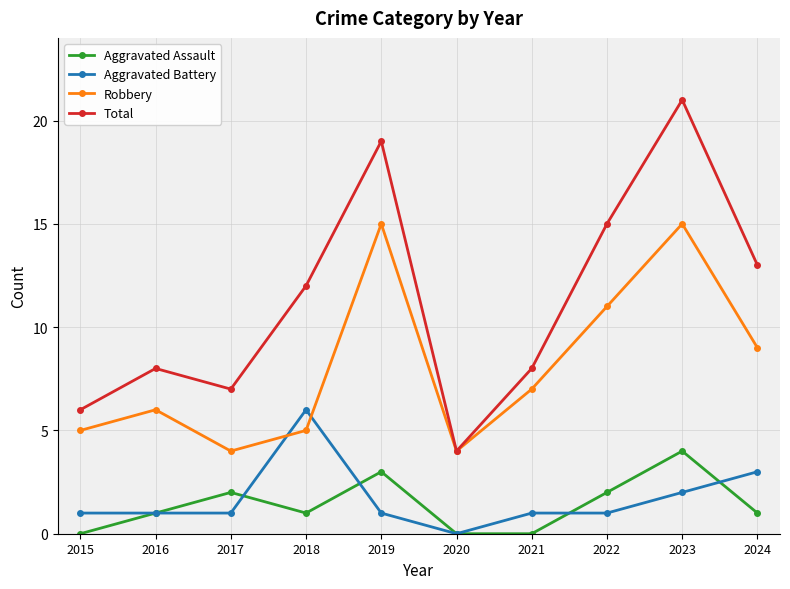

What are all the series names shown in the legend?

Aggravated Assault, Aggravated Battery, Robbery, Total